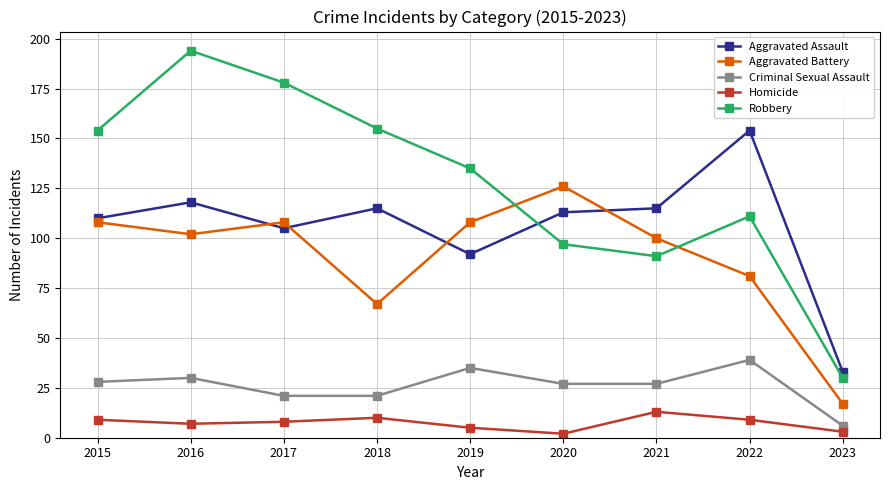

Count the number of categories in the chart.

9